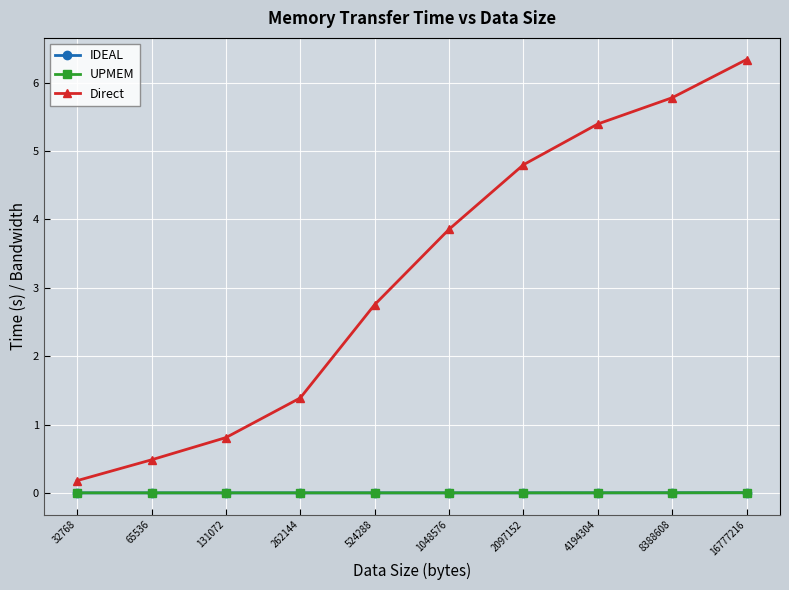

True or false: Direct has more than 0 interior local peaks.

False